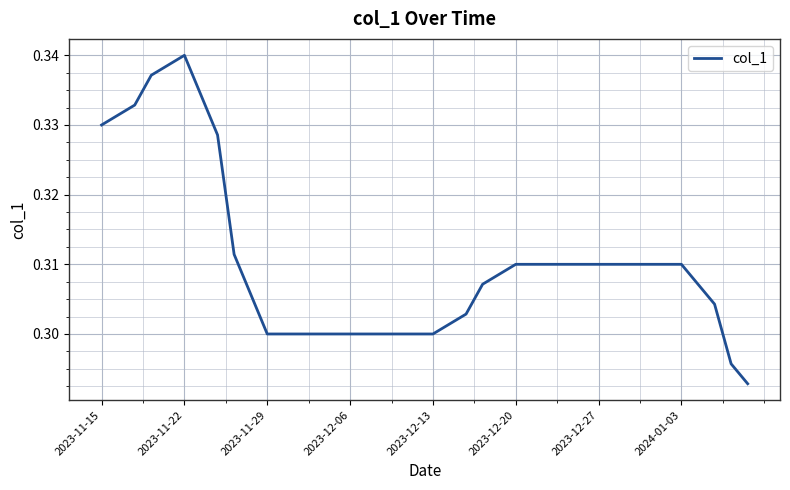

Which label corresponds to the largest value in the chart?

2023-11-22